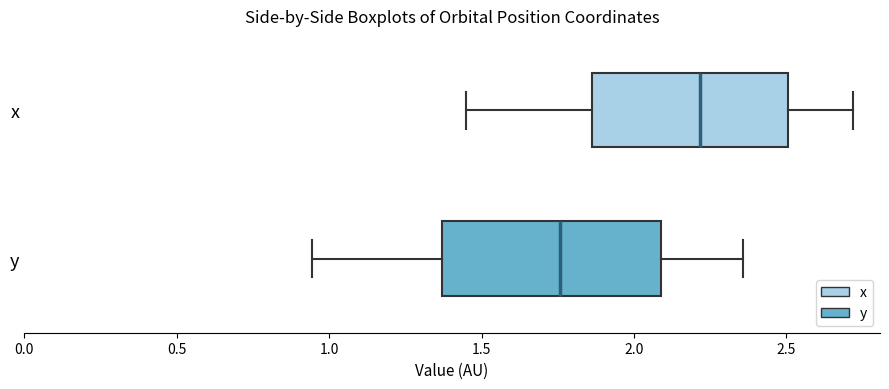

Reading bottom to top, read every box against the x-axis: the position of its median line, the range the box covers, and the ends of its whiskers. The values are not printed on the chart, so give them approximately, as read against the axis.

y: median 1.75, box 1.35 to 2.10, whiskers 0.95 to 2.35
x: median 2.20, box 1.85 to 2.50, whiskers 1.45 to 2.70